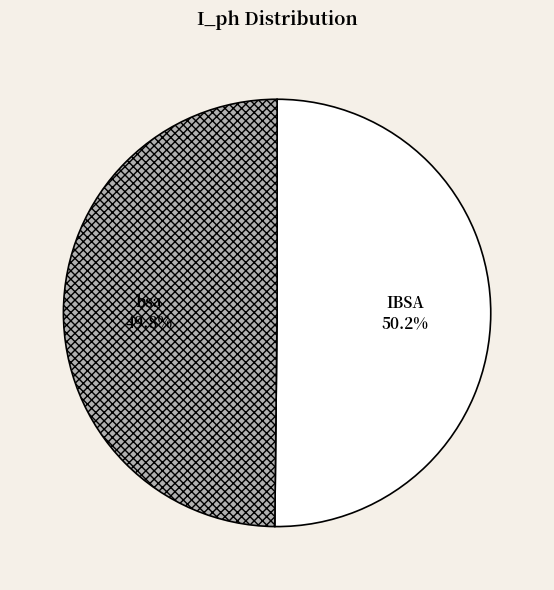

Is there a majority slice in this chart?

Yes